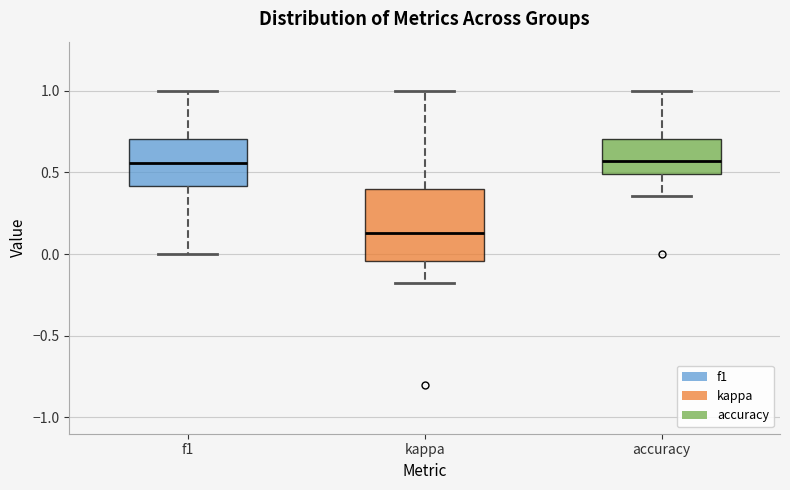

Comparing the boxes themselves (not the whiskers), which one is the tallest?

kappa